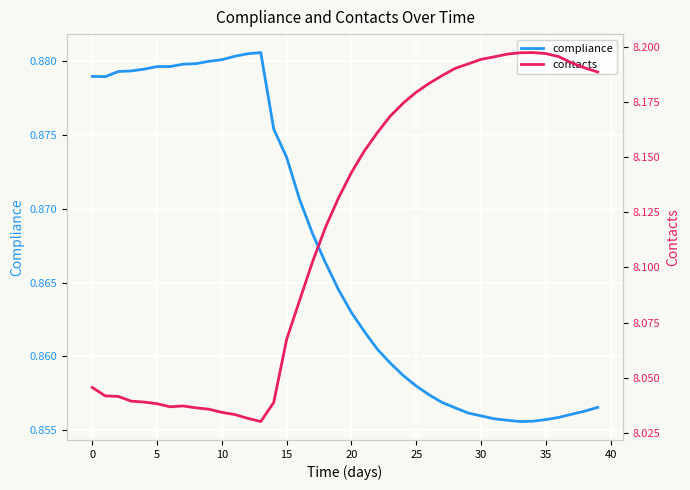

Reading right to left, transcribe all the data shown in this chart.

compliance: 0.9	0.9	0.9	0.9	0.9	0.9	0.9	0.9	0.9	0.9	0.9	0.9	0.9	0.9	0.9	0.9	0.9	0.9	0.9	0.9	0.9	0.9	0.9	0.9	0.9	0.9	0.9	0.9	0.9	0.9	0.9	0.9	0.9	0.9	0.9	0.9	0.9	0.9	0.9	0.9
contacts: 8.2	8.2	8.2	8.2	8.2	8.2	8.2	8.2	8.2	8.2	8.2	8.2	8.2	8.2	8.2	8.2	8.2	8.2	8.2	8.1	8.1	8.1	8.1	8.1	8.1	8.0	8.0	8.0	8.0	8.0	8.0	8.0	8.0	8.0	8.0	8.0	8.0	8.0	8.0	8.0